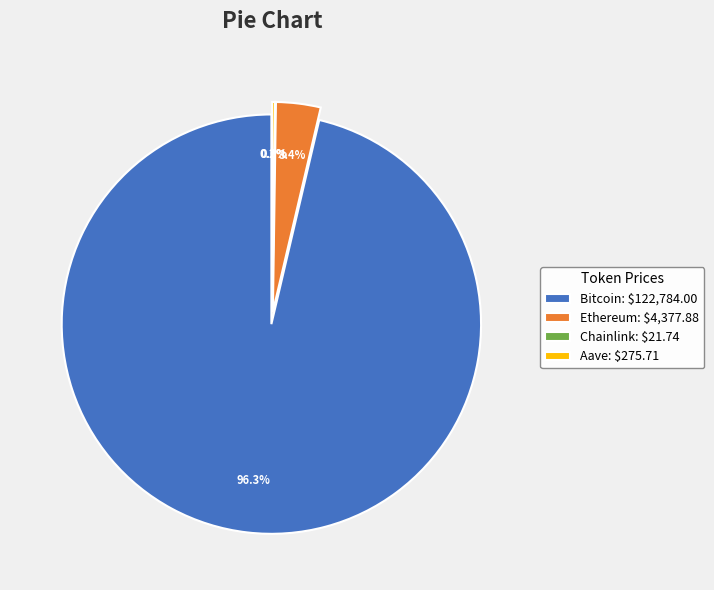

To the nearest percent, what is the difference between the largest and smallest slice percentages?

96%